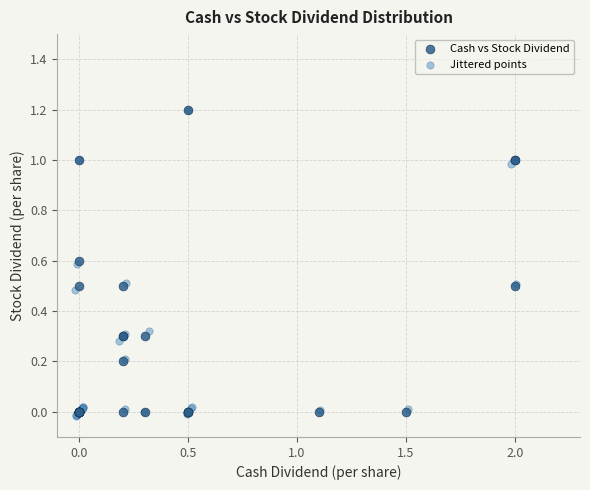

Which series has the widest spread of Y values?

Jittered points